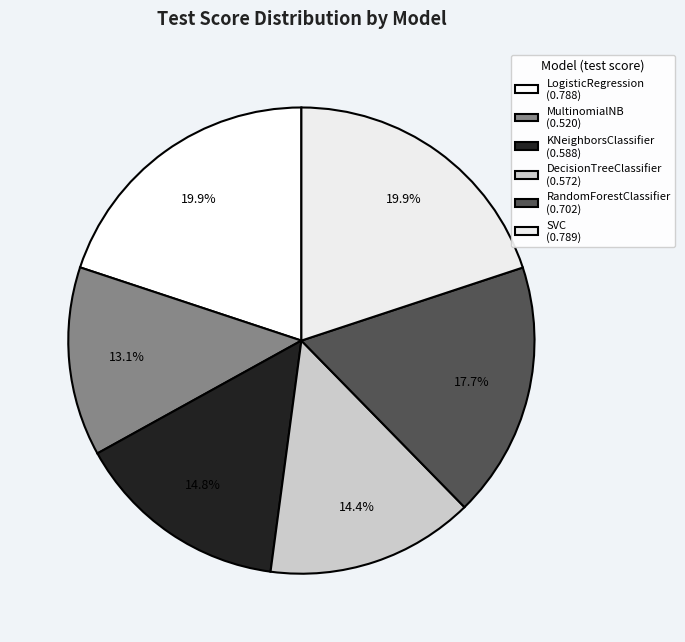

Rank the categories by value from highest to lowest.

SVC, LogisticRegression, RandomForestClassifier, KNeighborsClassifier, DecisionTreeClassifier, MultinomialNB